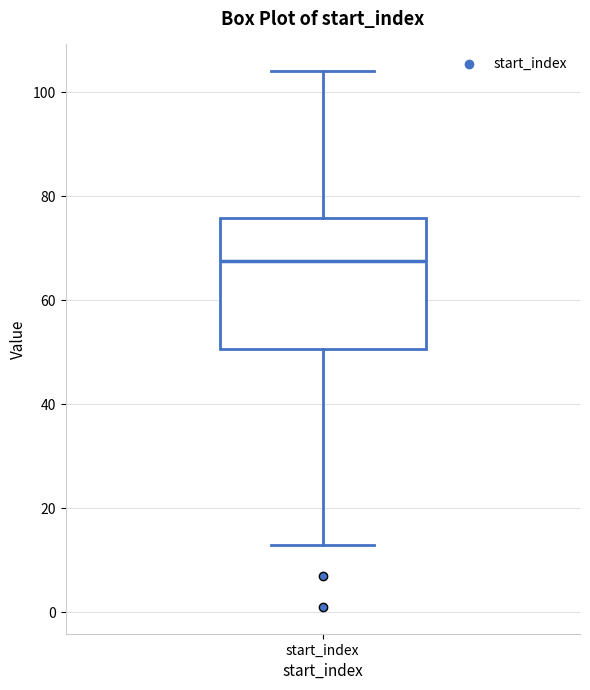

Where does the median line of the box for start_index sit on the y-axis? The values are not printed on the chart, so give them approximately, as read against the axis.

68